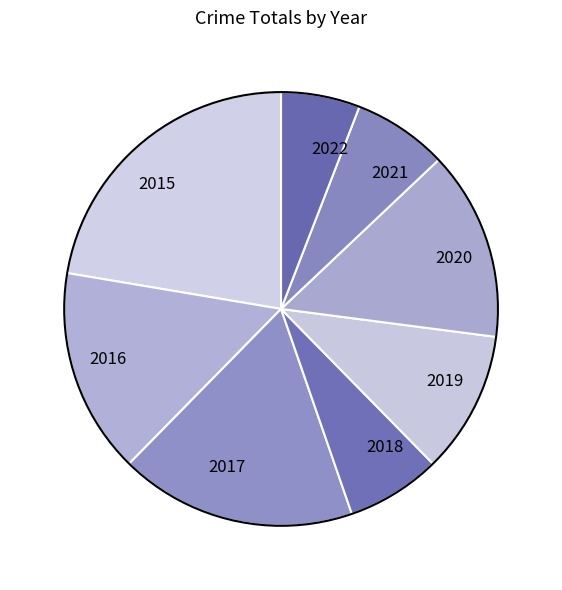

Do 2019 and 2017 together represent more than half of the pie?

No